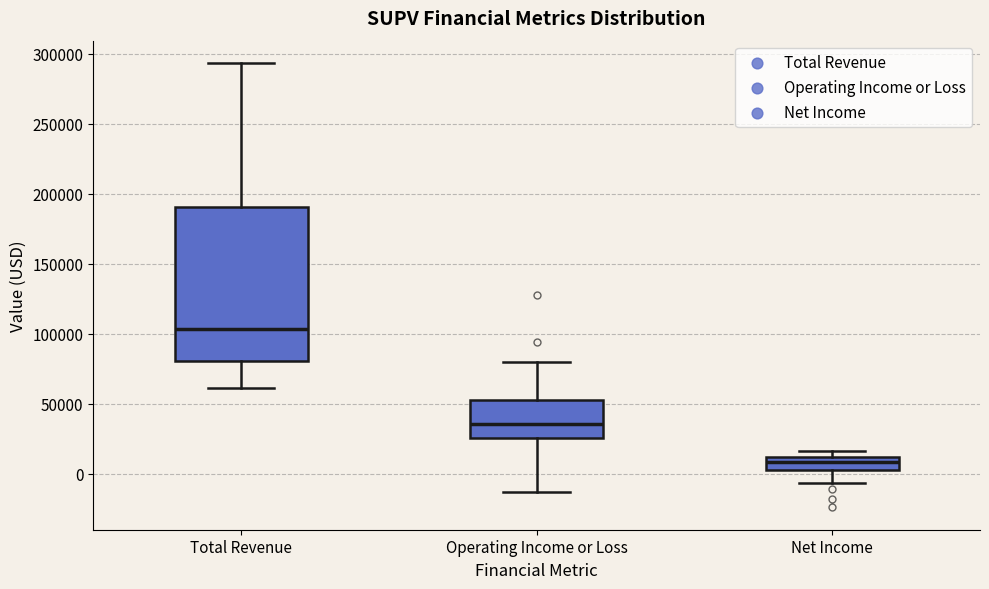

Reading left to right, read every box against the y-axis: the position of its median line, the range the box covers, and the ends of its whiskers. The values are not printed on the chart, so give them approximately, as read against the axis.

Total Revenue: median 105000, box 80000 to 190000, whiskers 60000 to 295000
Operating Income or Loss: median 35000, box 25000 to 50000, whiskers -15000 to 80000
Net Income: median 10000 (just below the box's upper edge), box 5000 to 10000, whiskers -5000 to 15000